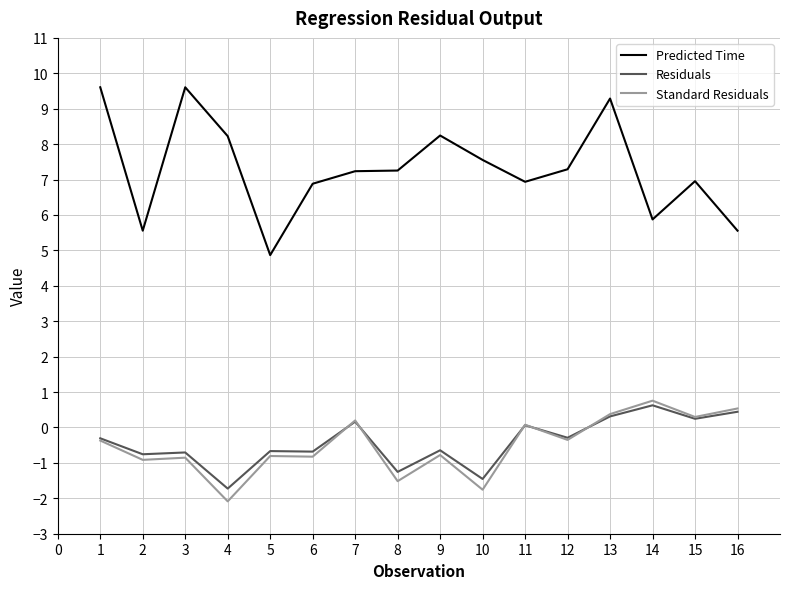

What is the total value across all series at 11?

7.1